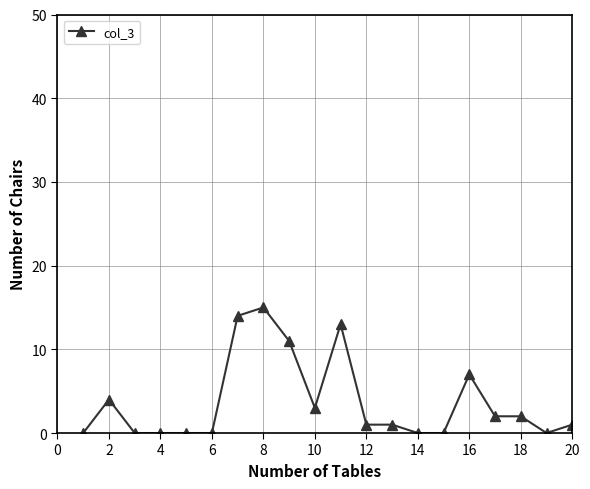

What is the maximum value shown in the chart?

15